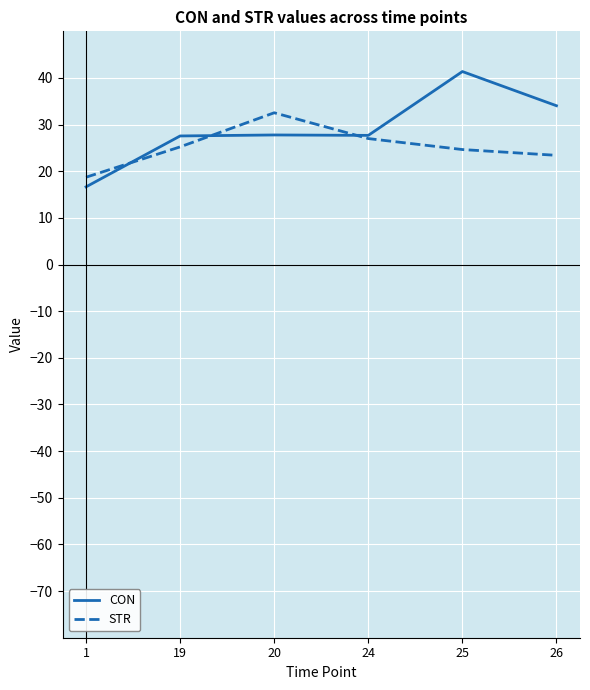

At which category is the sum across all series the highest?

25